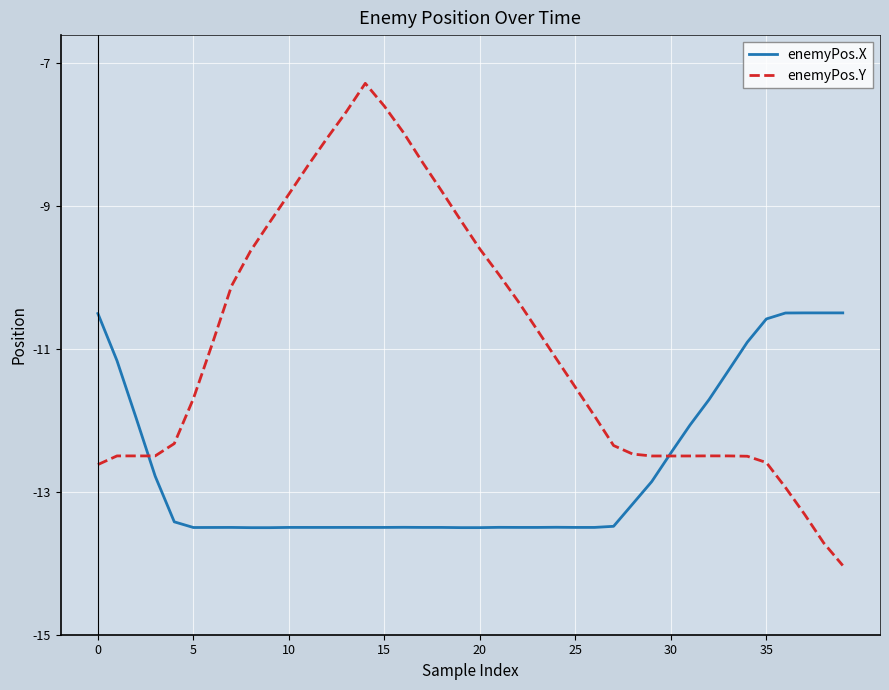

What is the lowest value of the enemyPos.Y series?

-14.0